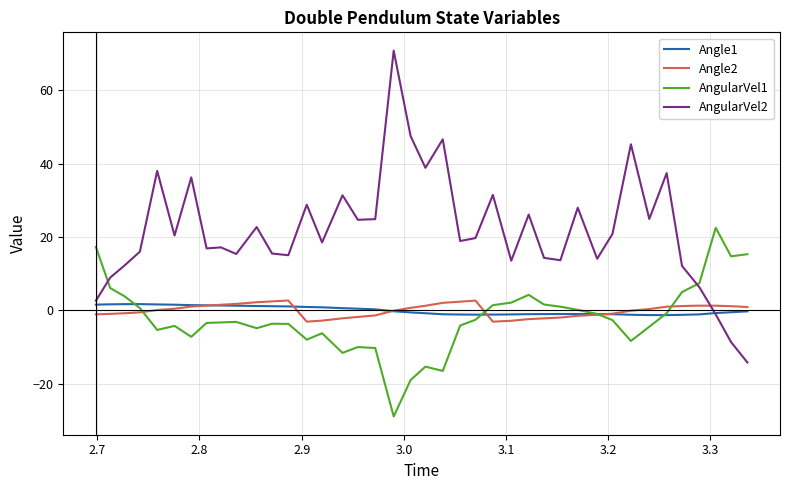

What is the minimum value shown in the chart?

-28.9